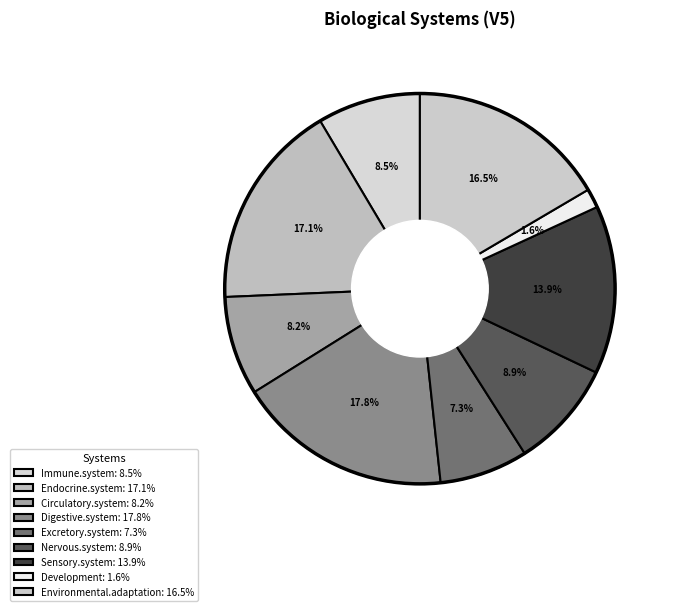

To the nearest percent, what portion does Environmental.adaptation represent?

17%